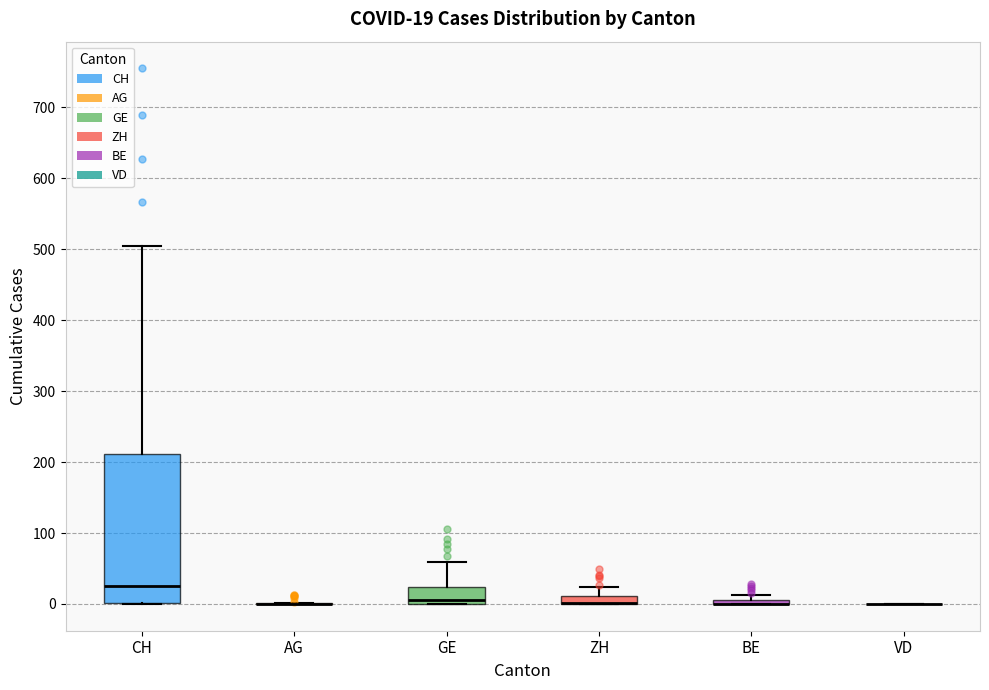

Comparing the boxes themselves (not the whiskers), which one is the tallest?

CH